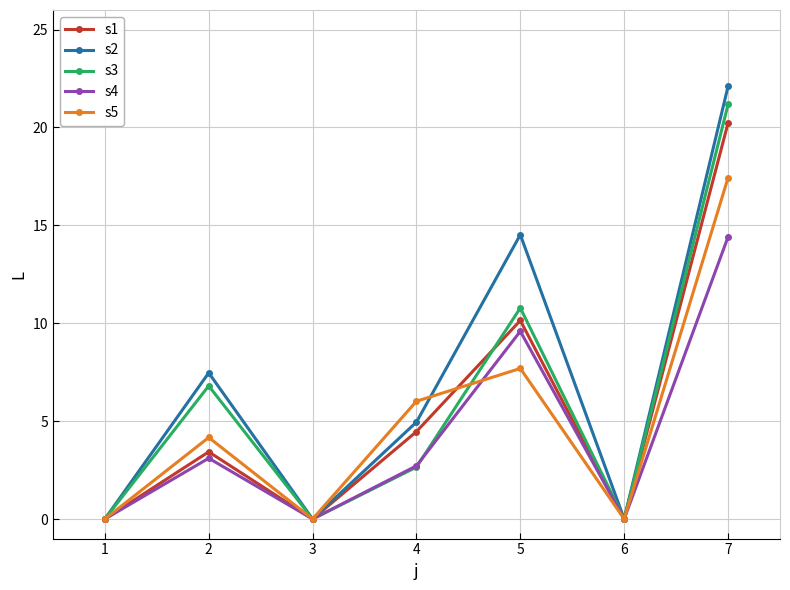

True or false: s1 has a value of 0.0 at 1.

True